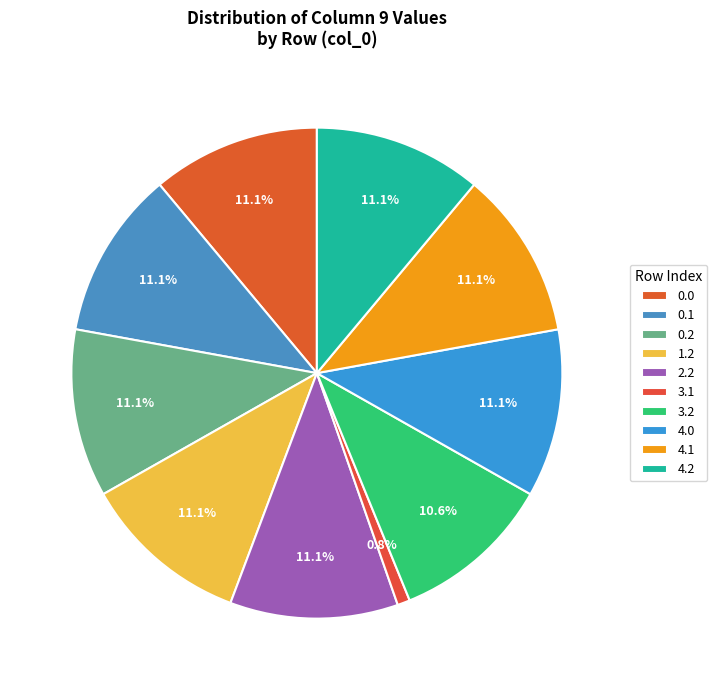

How much of the chart is everything except 0.1?

88.9%